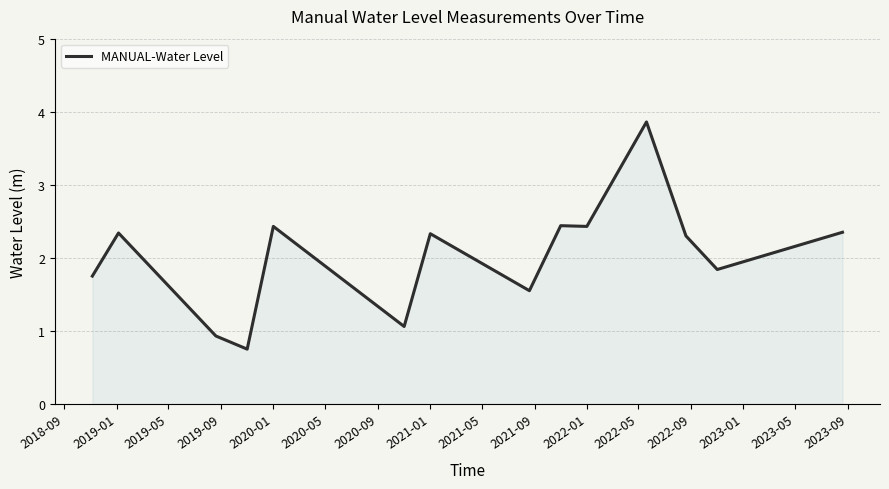

Does the chart display data point markers on the line(s)?

No